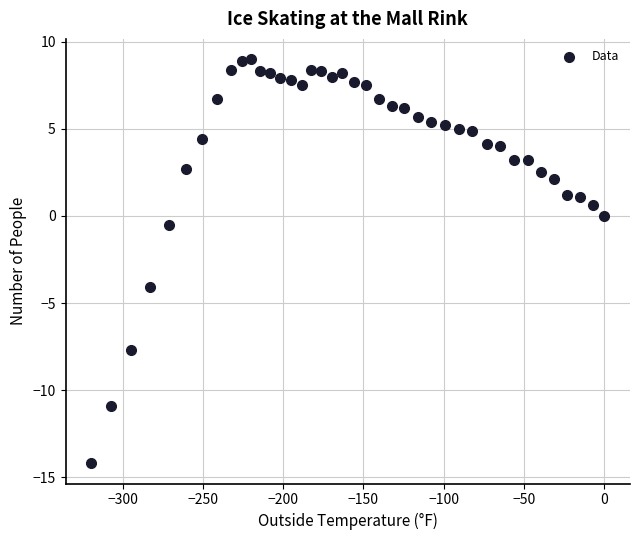

What is the range of Y values (max minus min)?

23.2